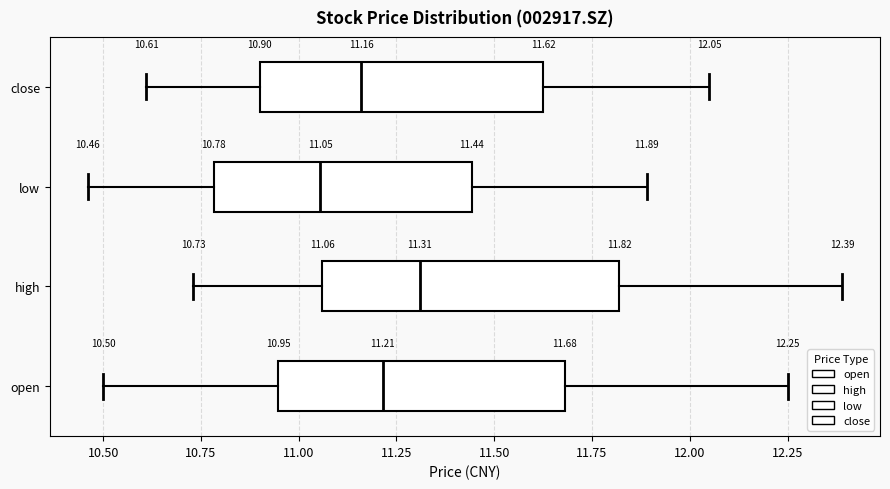

Which box's median line is the furthest to the left?

low